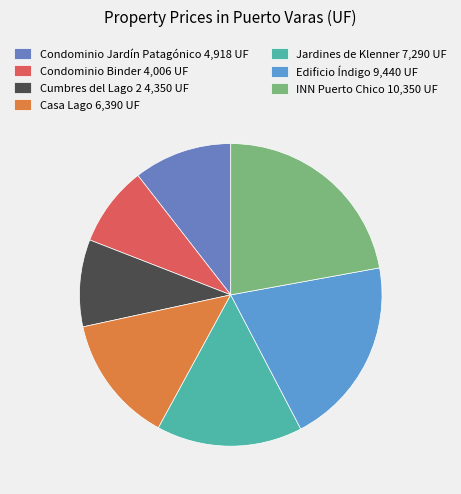

Rank the categories by value from highest to lowest.

INN Puerto Chico, Edificio Índigo, Jardines de Klenner, Casa Lago, Condominio Jardín Patagónico, Cumbres del Lago 2, Condominio Binder